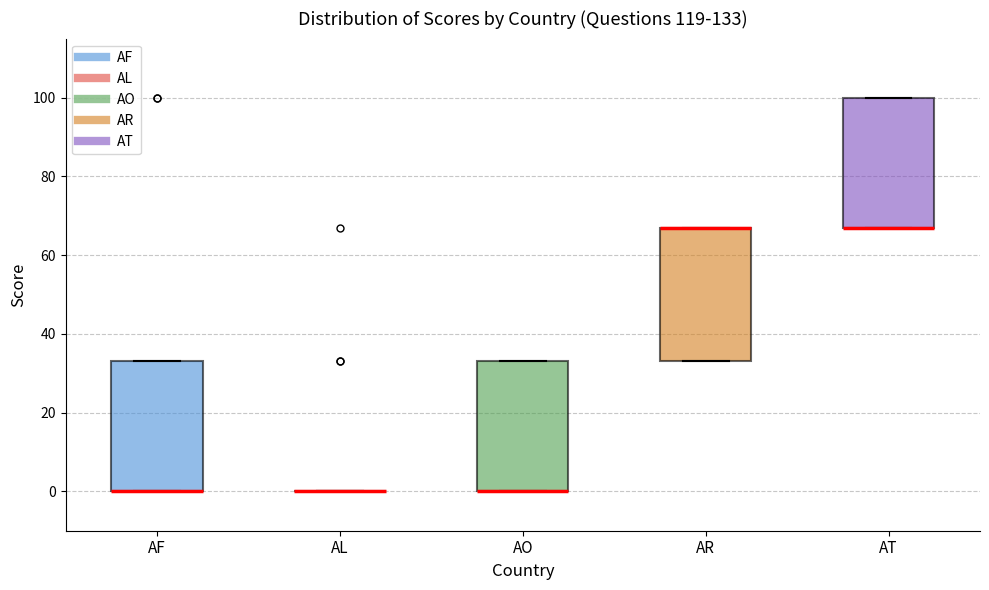

Reading left to right, transcribe this box plot: for each box, give where its median line is, the range the box spans, and where its two whiskers end, as read against the y-axis. The values are not printed on the chart, so give them approximately, as read against the axis.

AF: median 0 (drawn on the box's lower edge), box 0 to 34, whiskers 0 to 34
AL: box collapsed to a line at 0, whiskers 0 to 0
AO: median 0 (drawn on the box's lower edge), box 0 to 34, whiskers 0 to 34
AR: median 68 (drawn on the box's upper edge), box 34 to 68, whiskers 34 to 68
AT: median 68 (drawn on the box's lower edge), box 68 to 100, whiskers 68 to 100